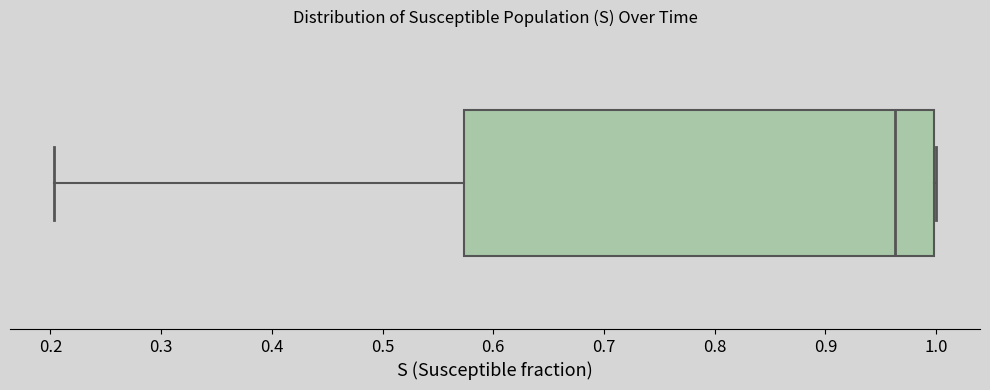

Where does the left whisker of the box end on the x-axis? The values are not printed on the chart, so give them approximately, as read against the axis.

0.20